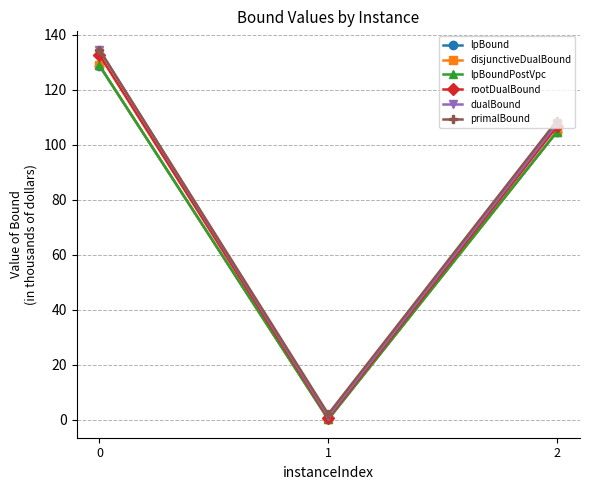

At how many categories does at least one series exceed 8?

2